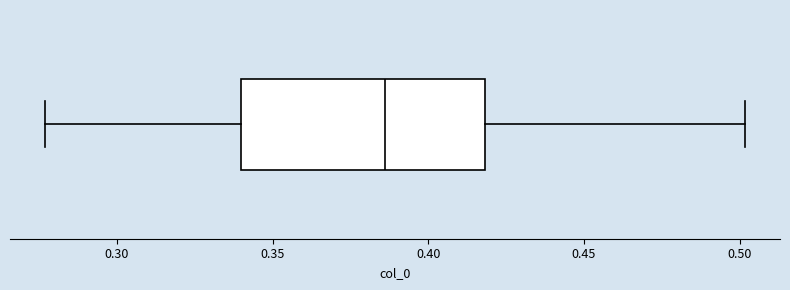

Transcribe this box plot: give where the median line is, the range the box spans, and where the two whiskers end, as read against the x-axis. The values are not printed on the chart, so give them approximately, as read against the axis.

median 0.385, box 0.340 to 0.420, whiskers 0.275 to 0.500